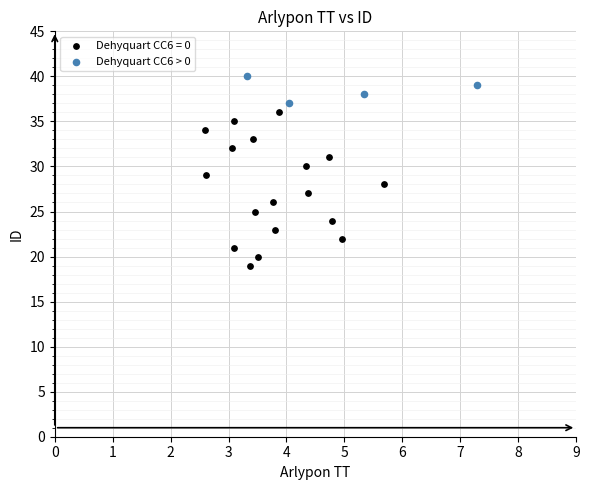

Which series reaches the minimum Y coordinate?

Dehyquart CC6 = 0